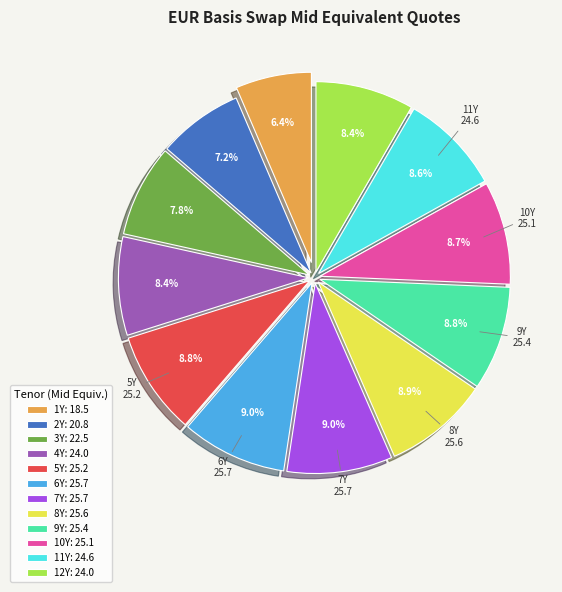

Is there a majority slice in this chart?

No